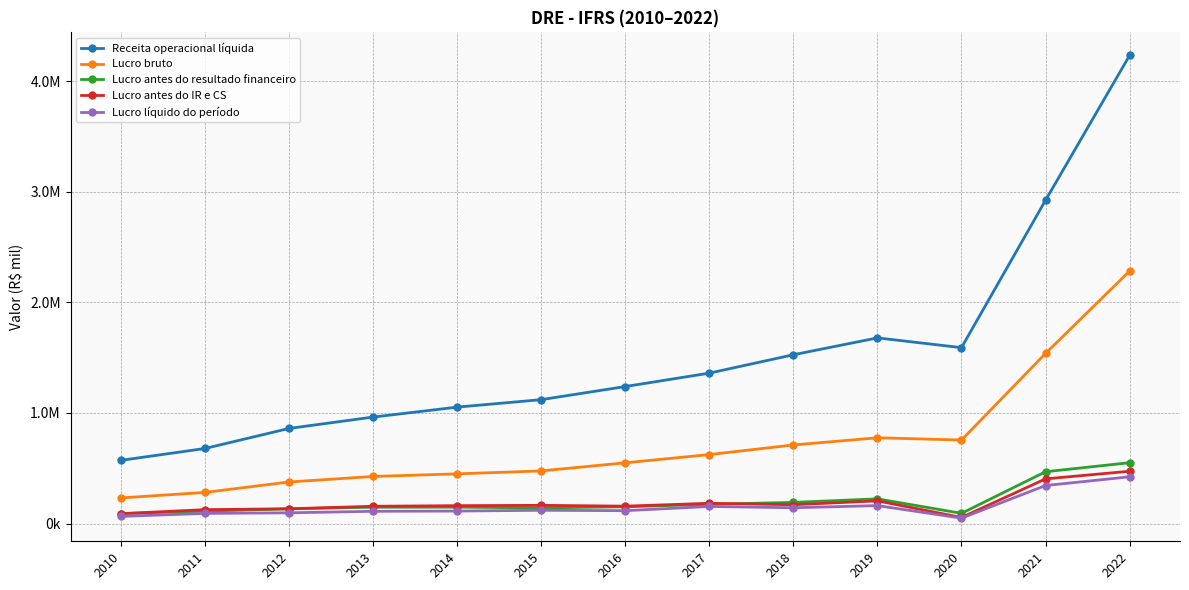

Is this an area chart (filled region under the line)?

No